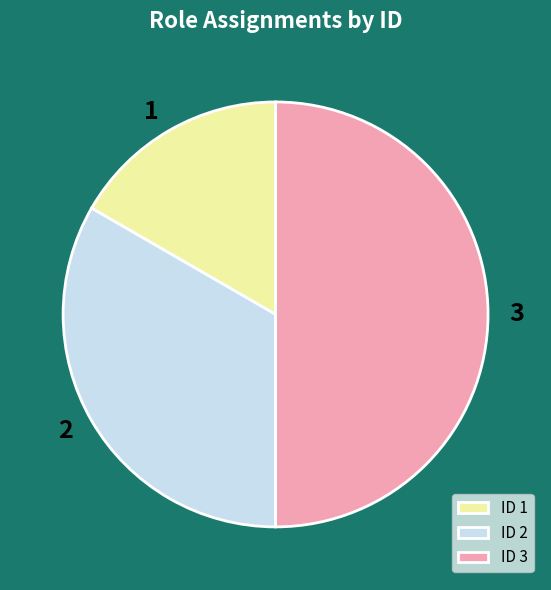

What is the ratio of the value at 3 to the value at 2?

1.5